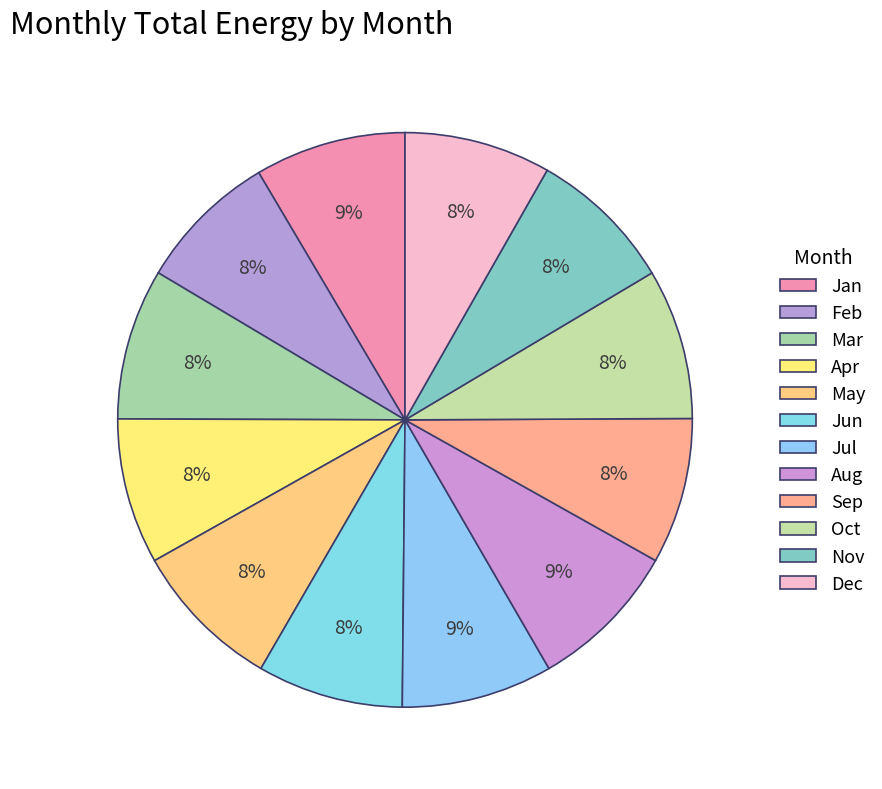

How many segments does this pie chart have?

12